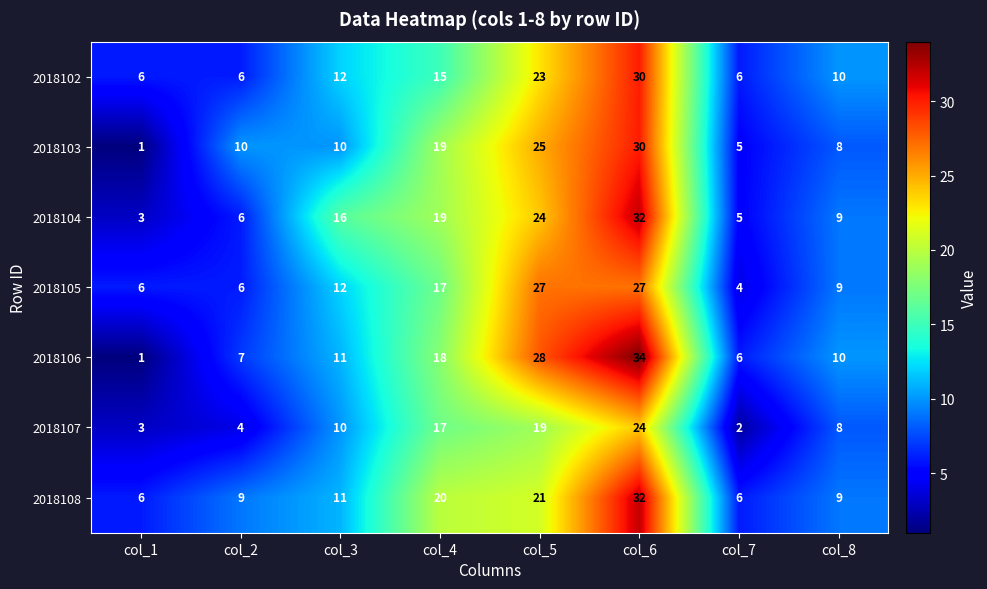

At how many categories does at least one series exceed 26?

2